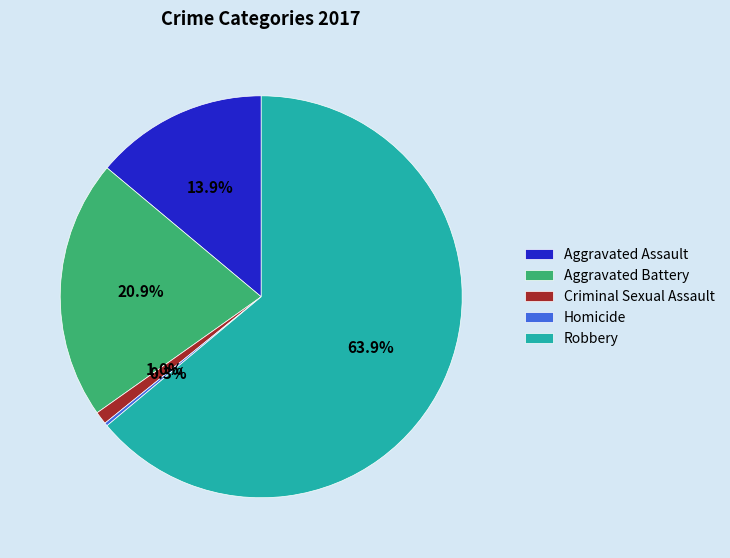

What is the largest slice in the pie chart?

Robbery